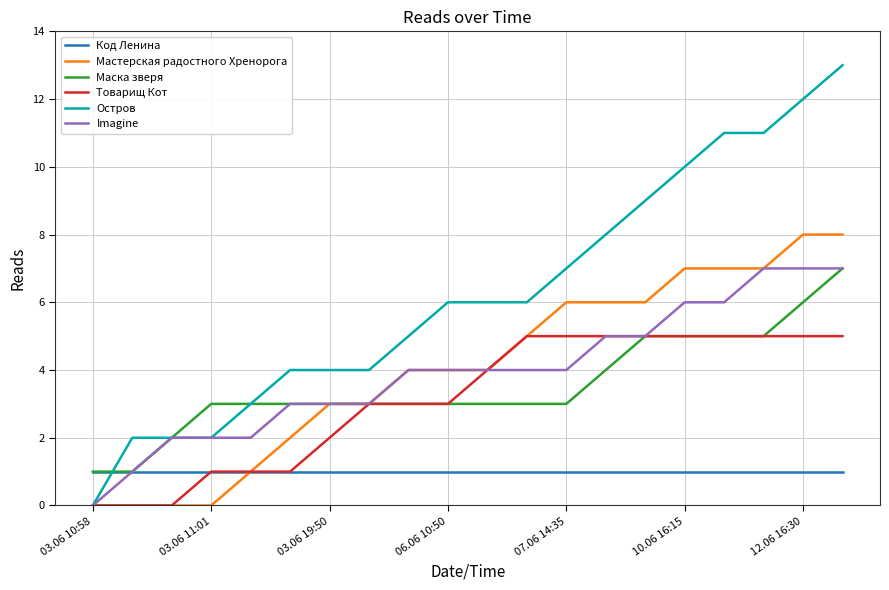

What is the average value of the Imagine series?

4